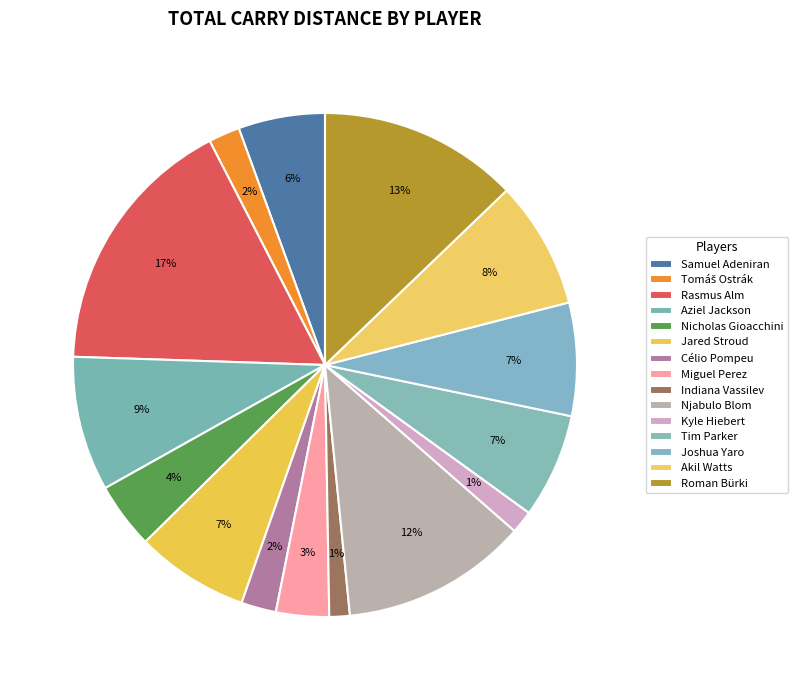

Does Njabulo Blom account for over 50% of the chart?

No